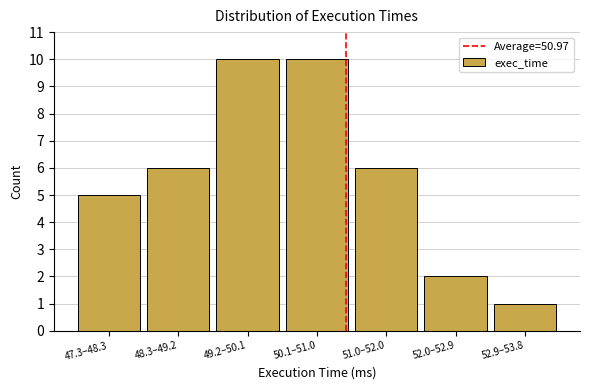

Reading left to right, list all the values displayed in this chart.

5	6	10	10	6	2	1